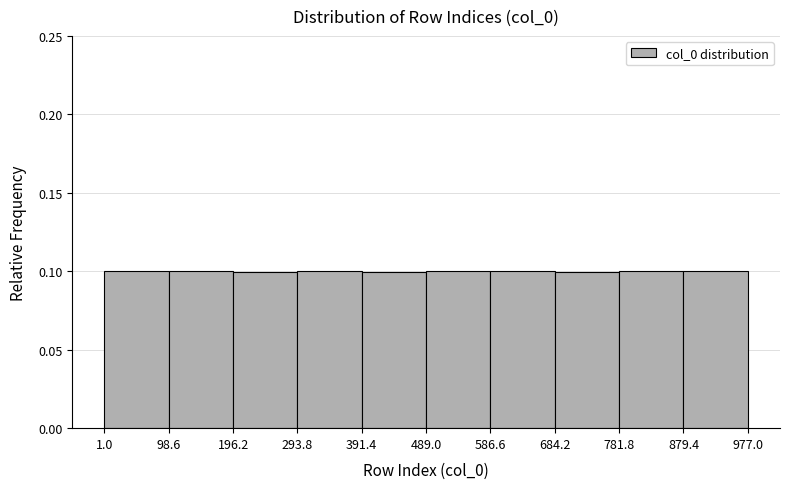

Reading left to right, transcribe this chart: for each bar, give the range it covers on the x-axis and its height. The values are not printed on the chart, so give them approximately, as read against the axis.

1.0 to 98.6: 0.1
98.6 to 196.2: 0.1
196.2 to 293.8: 0.1
293.8 to 391.4: 0.1
391.4 to 489.0: 0.1
489.0 to 586.6: 0.1
586.6 to 684.2: 0.1
684.2 to 781.8: 0.1
781.8 to 879.4: 0.1
879.4 to 977.0: 0.1